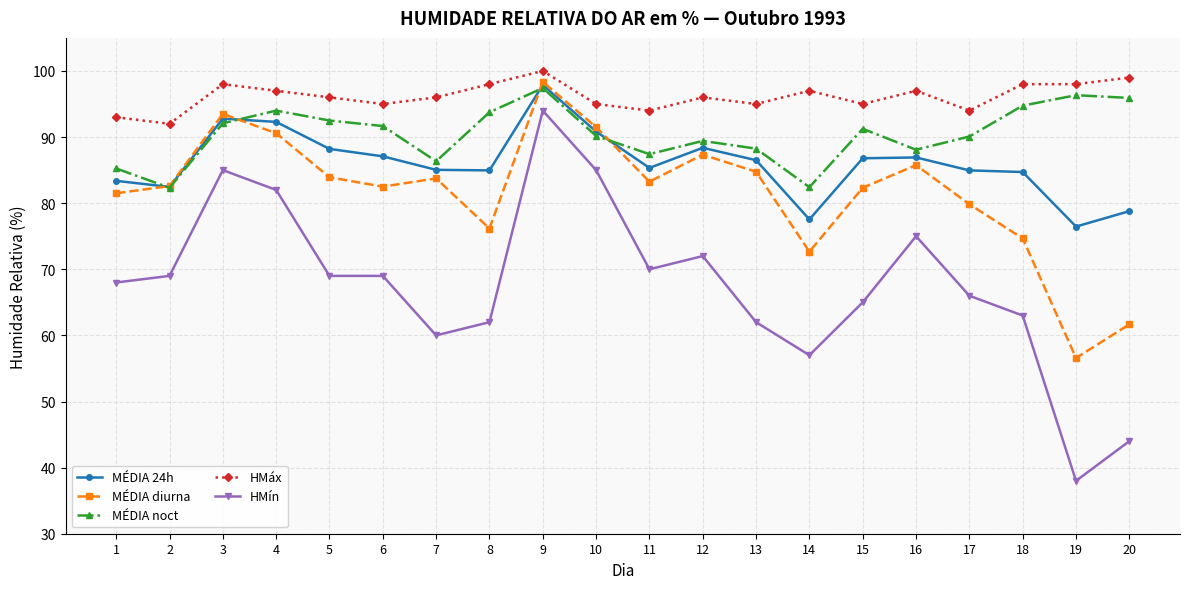

Does the chart display data point markers on the line(s)?

Yes